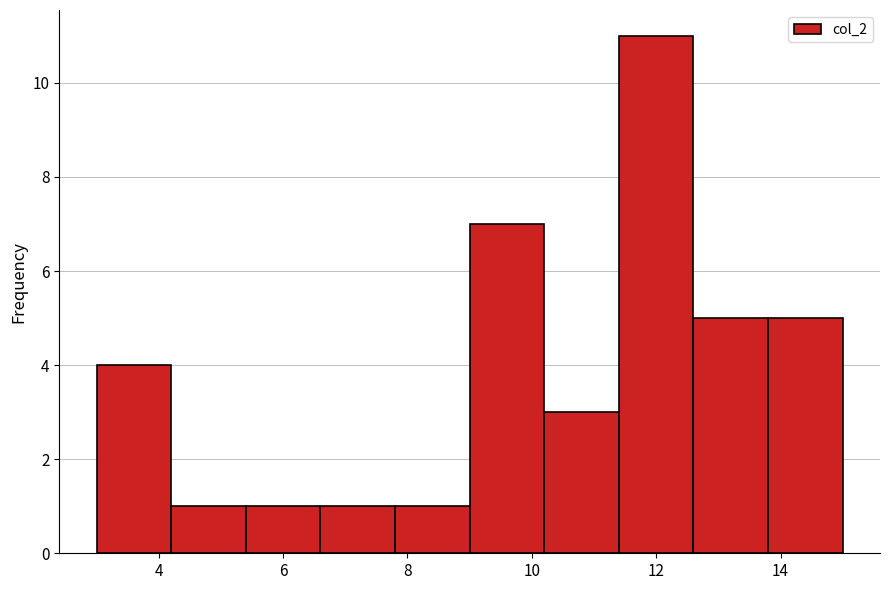

What is the height of the bar covering 5.4 to 6.6 on the x-axis? The values are not printed on the chart, so give them approximately, as read against the axis.

1